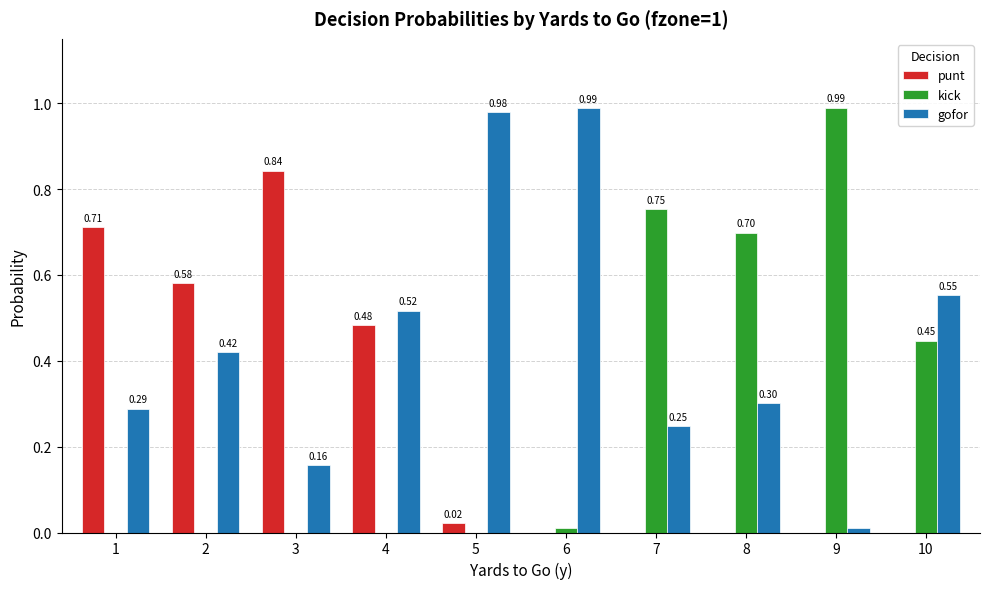

What is the sum of all gofor values?

4.5